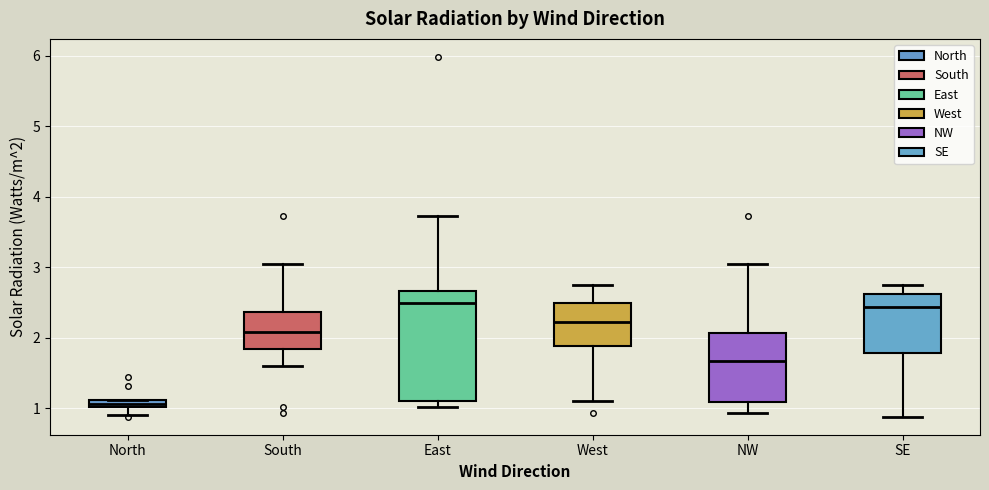

Where does the upper whisker of the box for South end on the y-axis? The values are not printed on the chart, so give them approximately, as read against the axis.

3.0